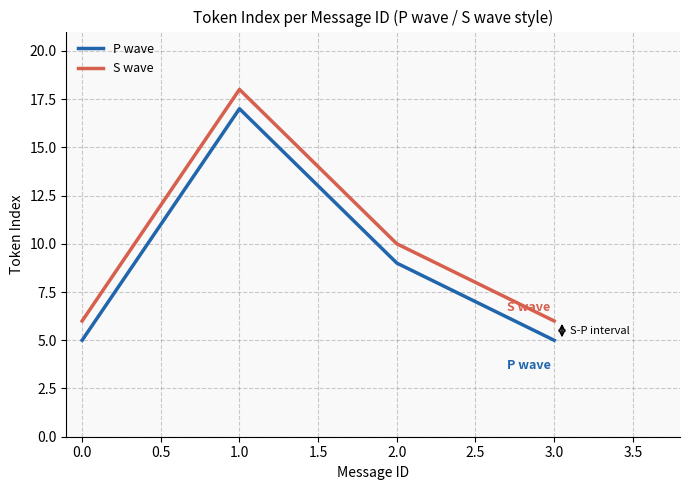

Is the value of P wave at 1.0 greater than the value of S wave at 2.0?

Yes